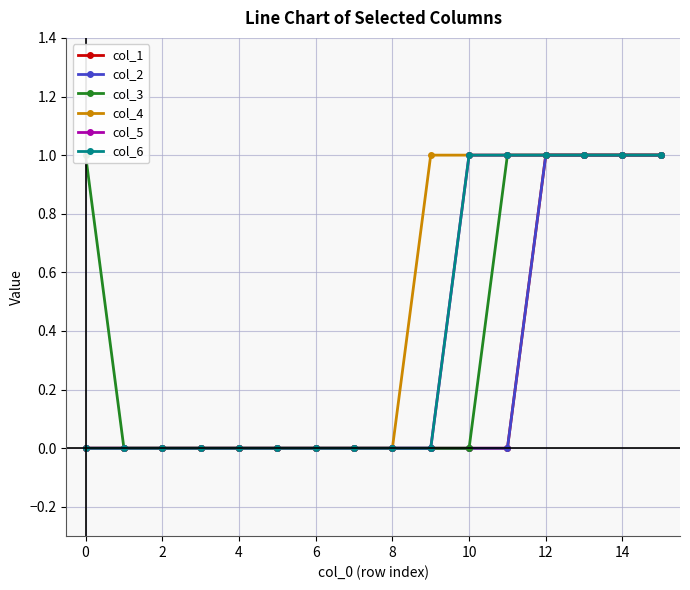

How many lines are shown in the chart?

6